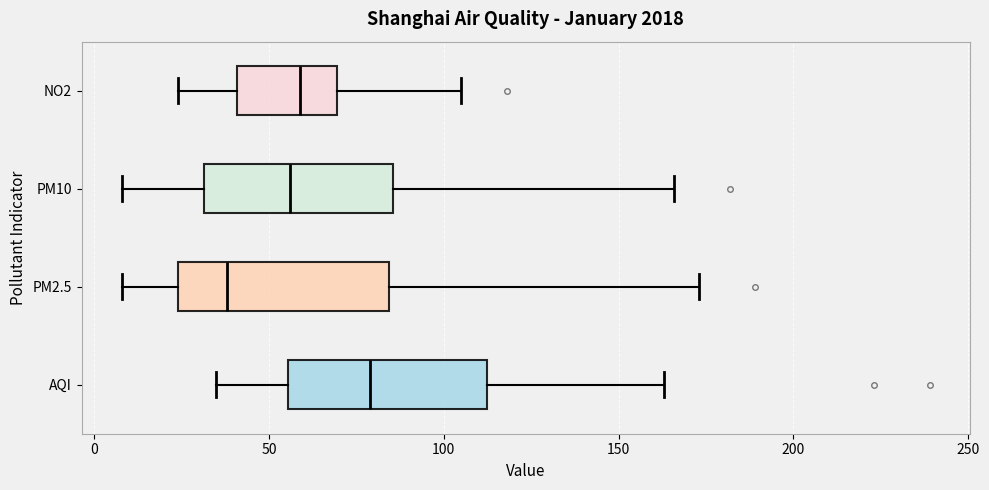

Which box's median line is the furthest to the right?

AQI